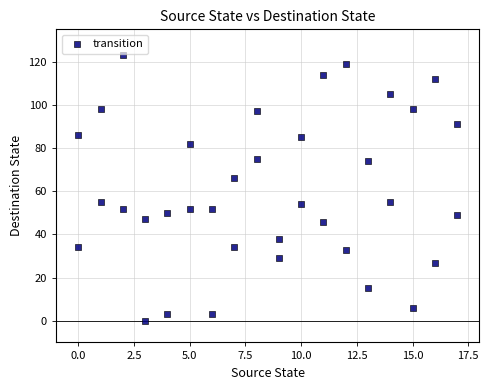

What is the range of X values (max minus min)?

17